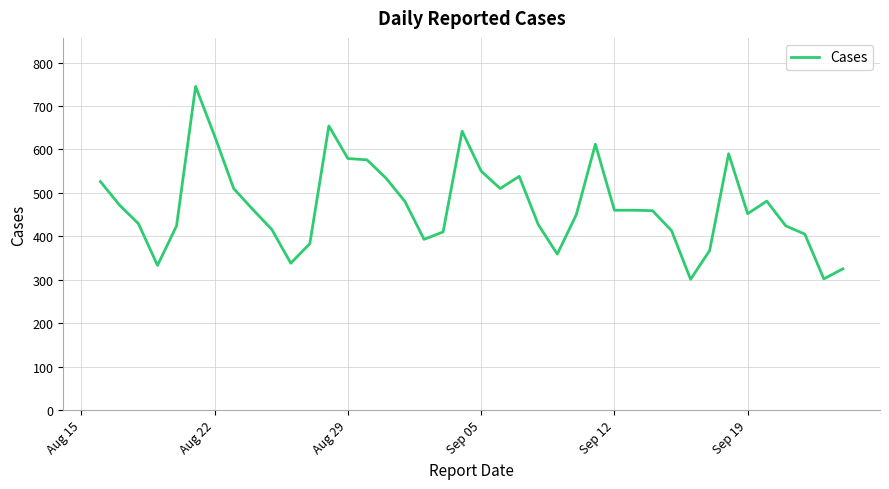

What is the sum of all values?

18822